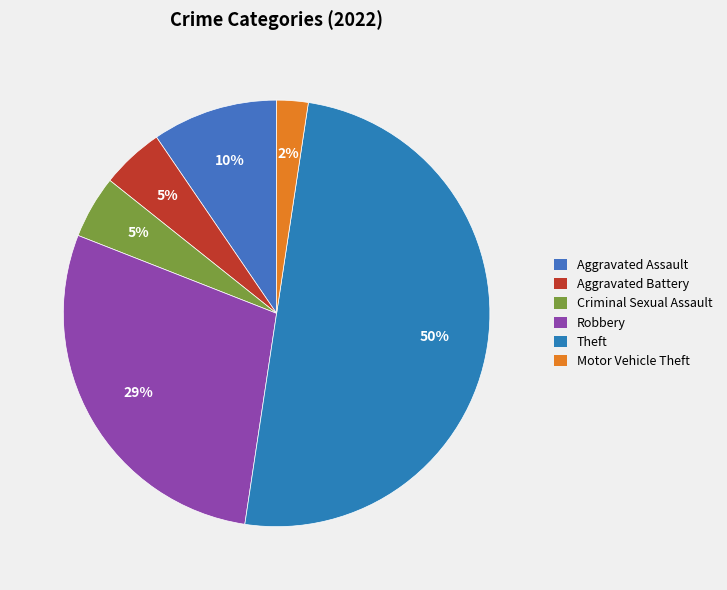

Which has a higher value, Criminal Sexual Assault or Motor Vehicle Theft?

Criminal Sexual Assault